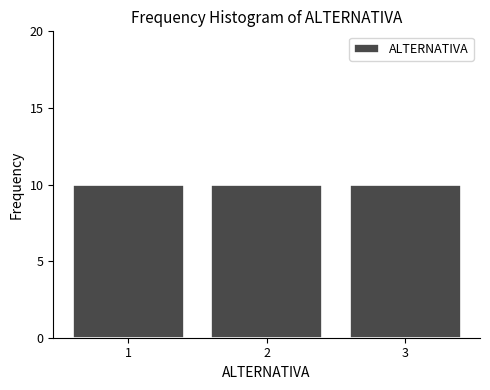

What is the height of the bar covering 1.5 to 2.5 on the x-axis? The values are not printed on the chart, so give them approximately, as read against the axis.

10